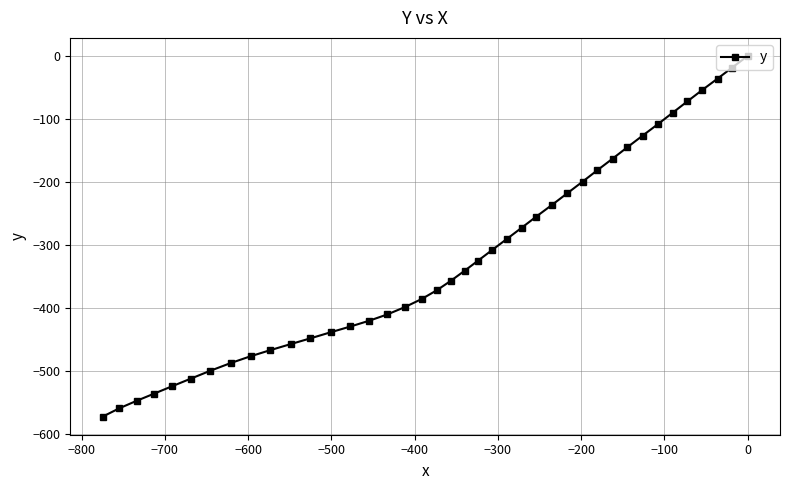

What is the smallest value displayed?

-573.2